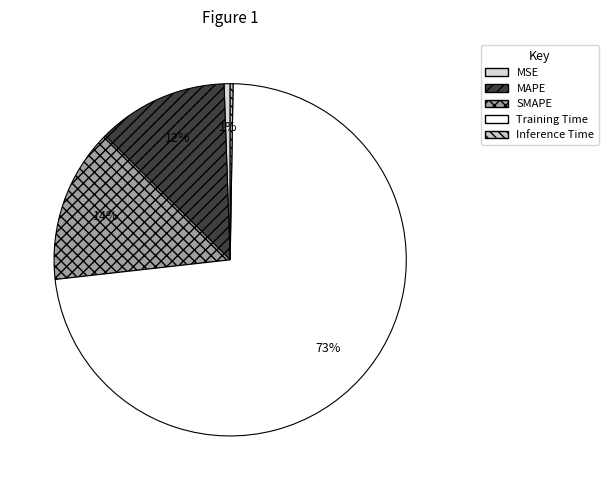

Do MSE and Inference Time together represent more than half of the pie?

No